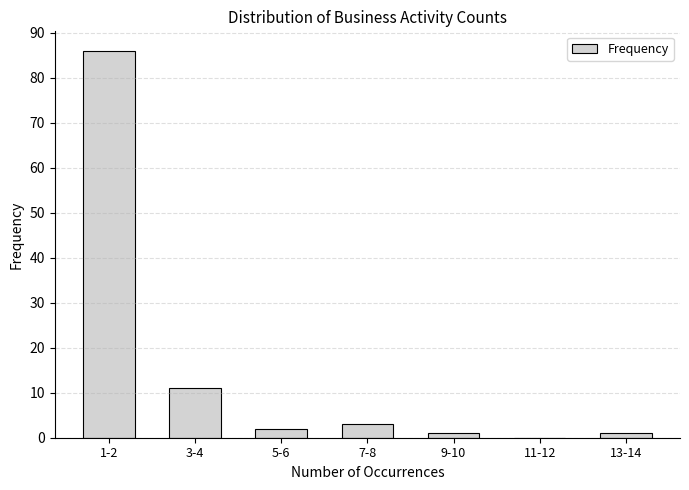

Reading left to right, transcribe all the data shown in this chart.

1-2=86	3-4=11	5-6=2	7-8=3	9-10=1	11-12=0	13-14=1